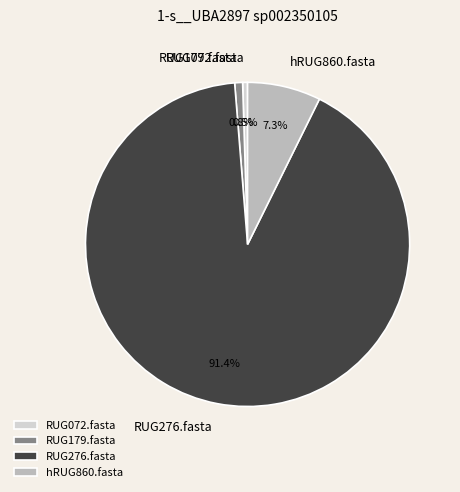

To the nearest percent, what is the difference between the RUG276.fasta and hRUG860.fasta slice percentages?

84%